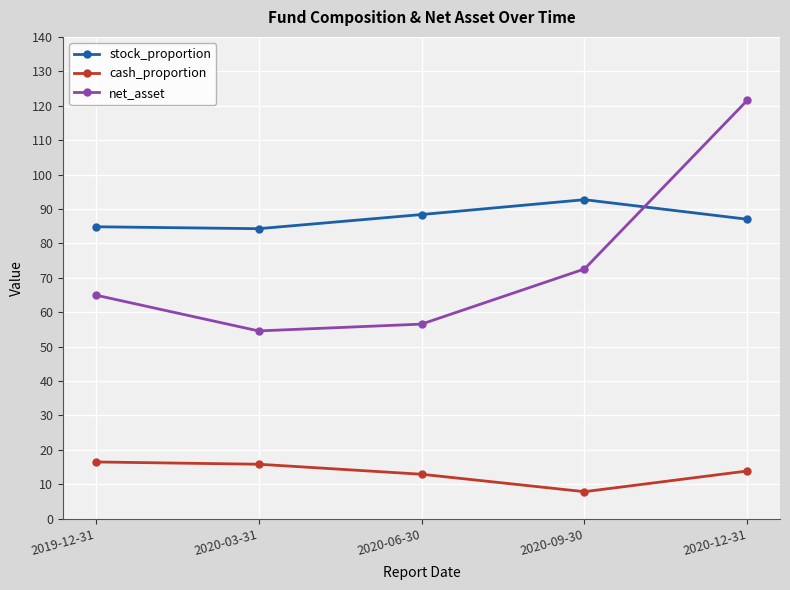

What is the label of the 1st point from the right?

2020-12-31